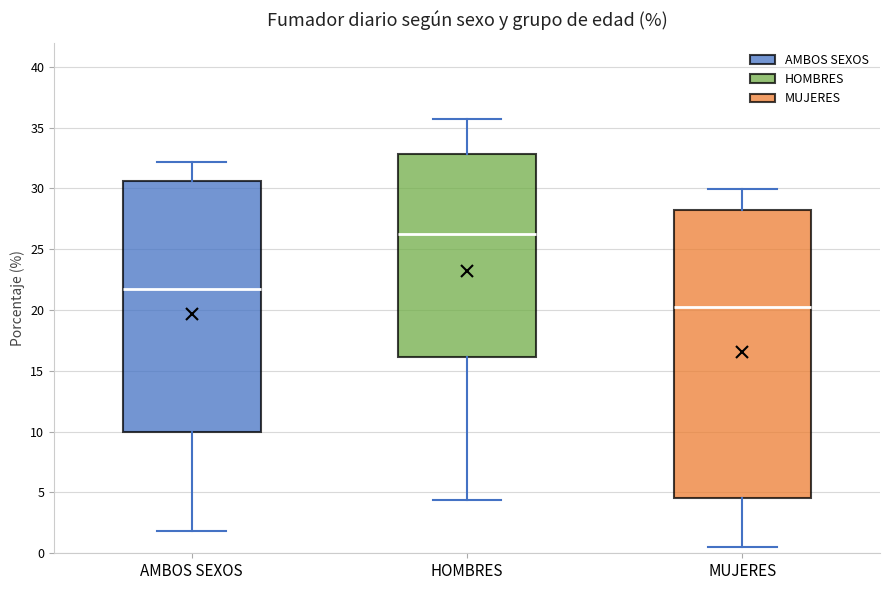

Reading left to right, read every box against the y-axis: the position of its median line, the range the box covers, and the ends of its whiskers. The values are not printed on the chart, so give them approximately, as read against the axis.

AMBOS SEXOS: median 21.5, box 10.0 to 30.5, whiskers 2.0 to 32.0
HOMBRES: median 26.5, box 16.0 to 33.0, whiskers 4.5 to 35.5
MUJERES: median 20.0, box 4.5 to 28.5, whiskers 0.5 to 30.0